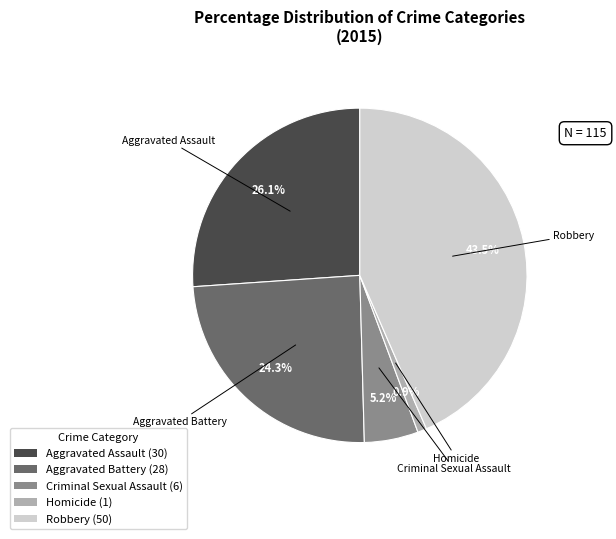

Is it true that Homicide is 11% of the pie?

False